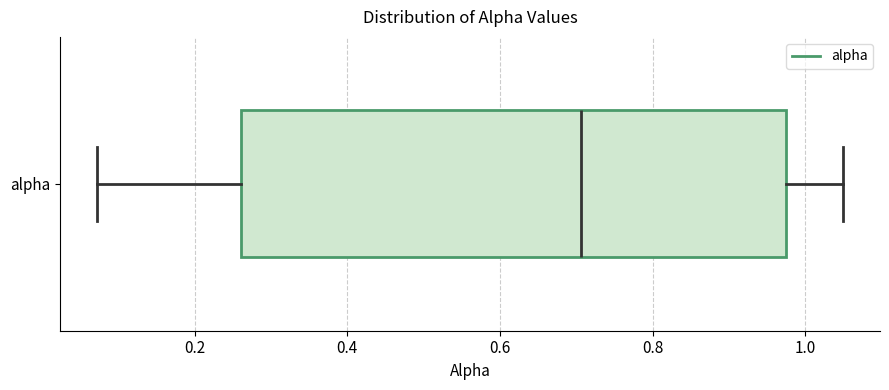

Transcribe this box plot: give where the median line is, the range the box spans, and where the two whiskers end, as read against the x-axis. The values are not printed on the chart, so give them approximately, as read against the axis.

median 0.70, box 0.26 to 0.98, whiskers 0.08 to 1.04